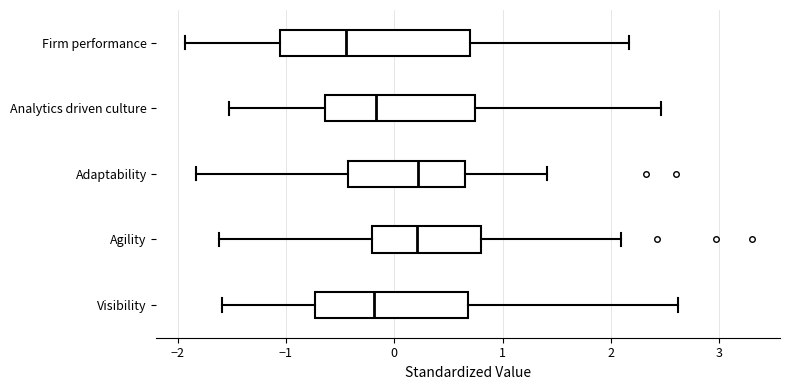

Reading bottom to top, read every box against the x-axis: the position of its median line, the range the box covers, and the ends of its whiskers. The values are not printed on the chart, so give them approximately, as read against the axis.

Visibility: median -0.2, box -0.7 to 0.7, whiskers -1.6 to 2.6
Agility: median 0.2, box -0.2 to 0.8, whiskers -1.6 to 2.1
Adaptability: median 0.2, box -0.4 to 0.7, whiskers -1.8 to 1.4
Analytics driven culture: median -0.2, box -0.6 to 0.7, whiskers -1.5 to 2.5
Firm performance: median -0.4, box -1.1 to 0.7, whiskers -1.9 to 2.2